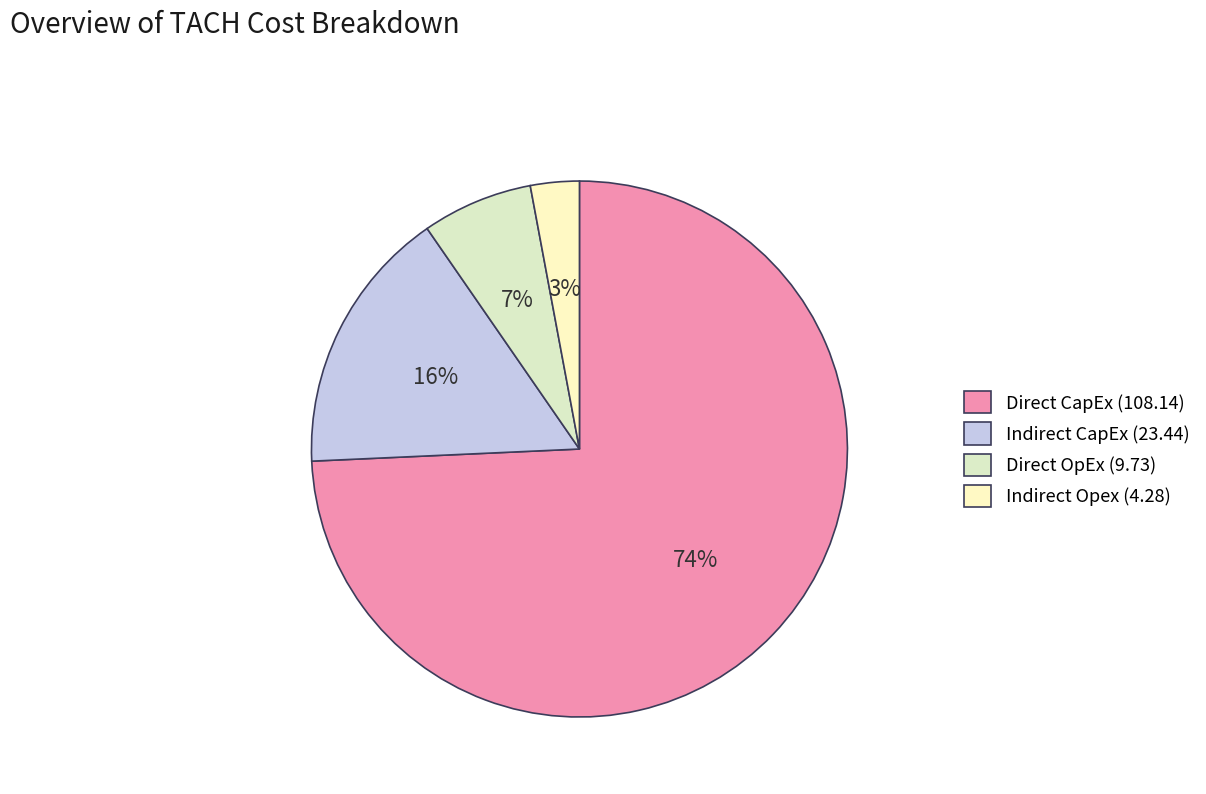

Does Direct OpEx account for over 50% of the chart?

No